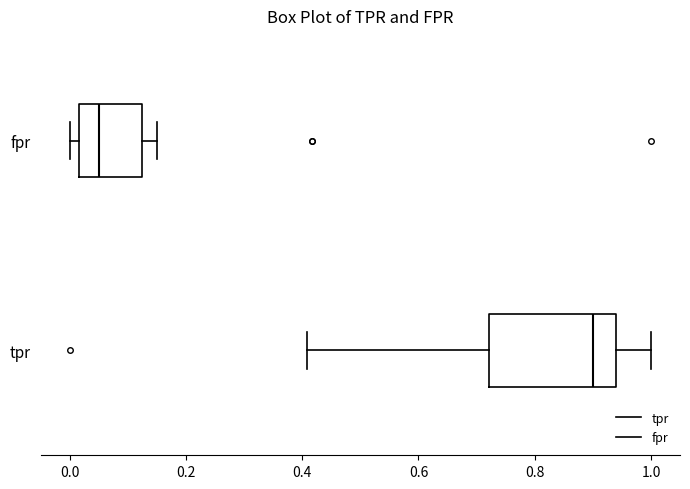

Reading bottom to top, read every box against the x-axis: the position of its median line, the range the box covers, and the ends of its whiskers. The values are not printed on the chart, so give them approximately, as read against the axis.

tpr: median 0.90, box 0.72 to 0.94, whiskers 0.40 to 1.00
fpr: median 0.06, box 0.02 to 0.12, whiskers 0.00 to 0.16